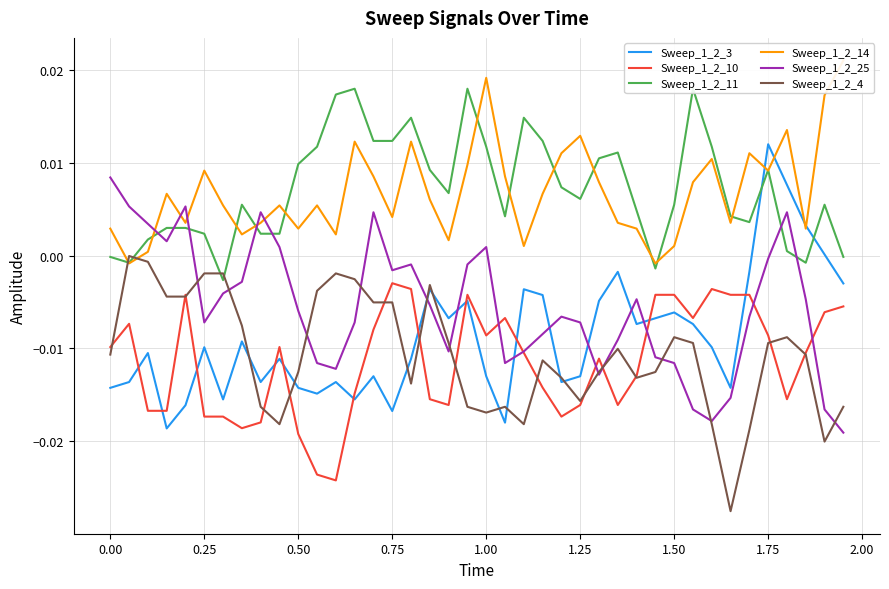

How many times do Sweep_1_2_25 and Sweep_1_2_3 cross each other?

7